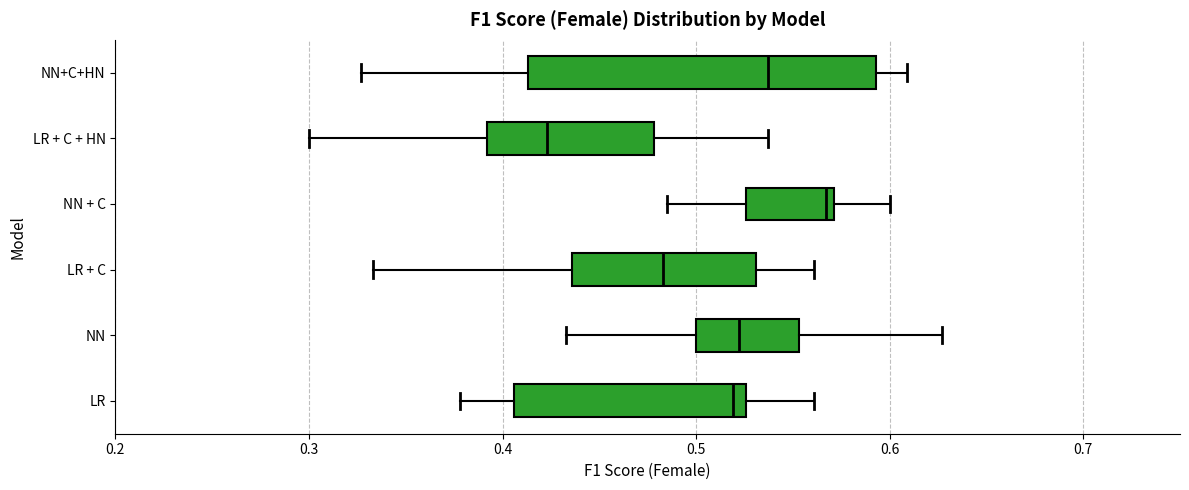

Where is the left edge of the box for NN on the x-axis? The values are not printed on the chart, so give them approximately, as read against the axis.

0.50